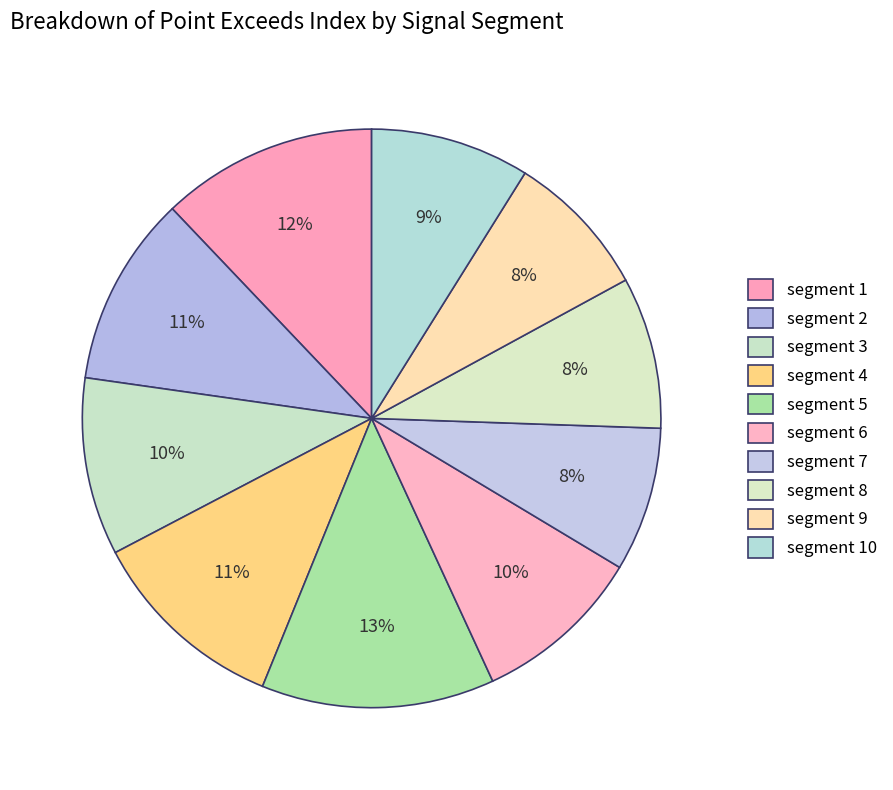

Which slice is the largest?

signal segment 5